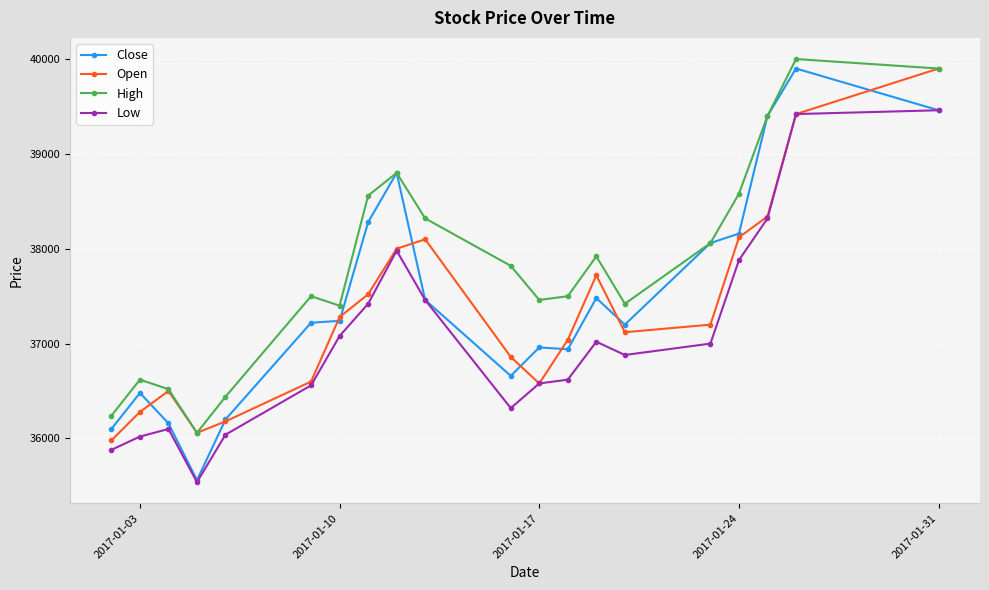

Which series has the largest range (max minus min)?

Close